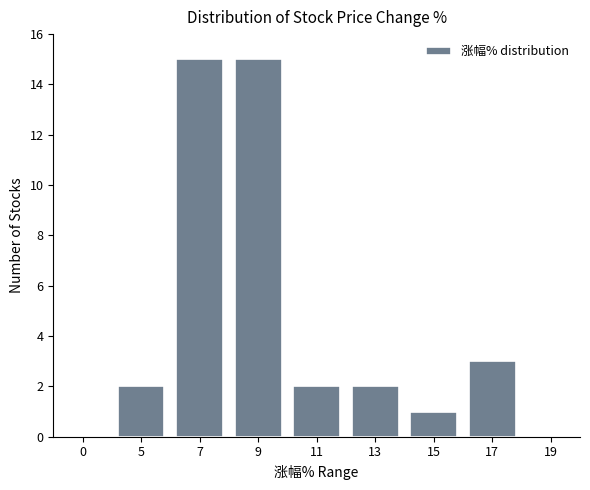

Reading left to right, transcribe all the data shown in this chart.

0=0	5=2	7=15	9=15	11=2	13=2	15=1	17=3	19=0